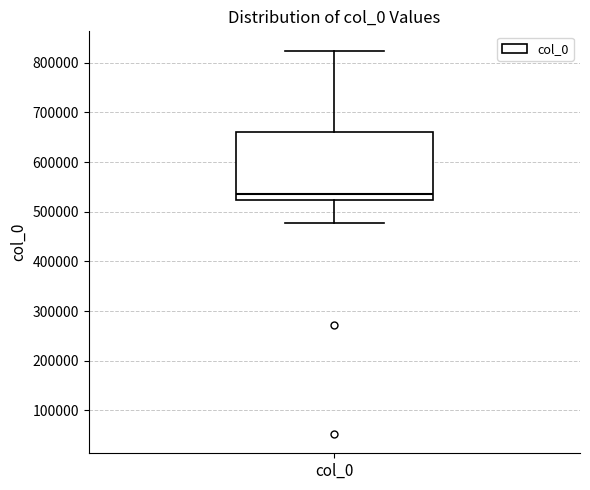

Transcribe this box plot: give where the median line is, the range the box spans, and where the two whiskers end, as read against the y-axis. The values are not printed on the chart, so give them approximately, as read against the axis.

median 540000, box 520000 to 660000, whiskers 480000 to 820000